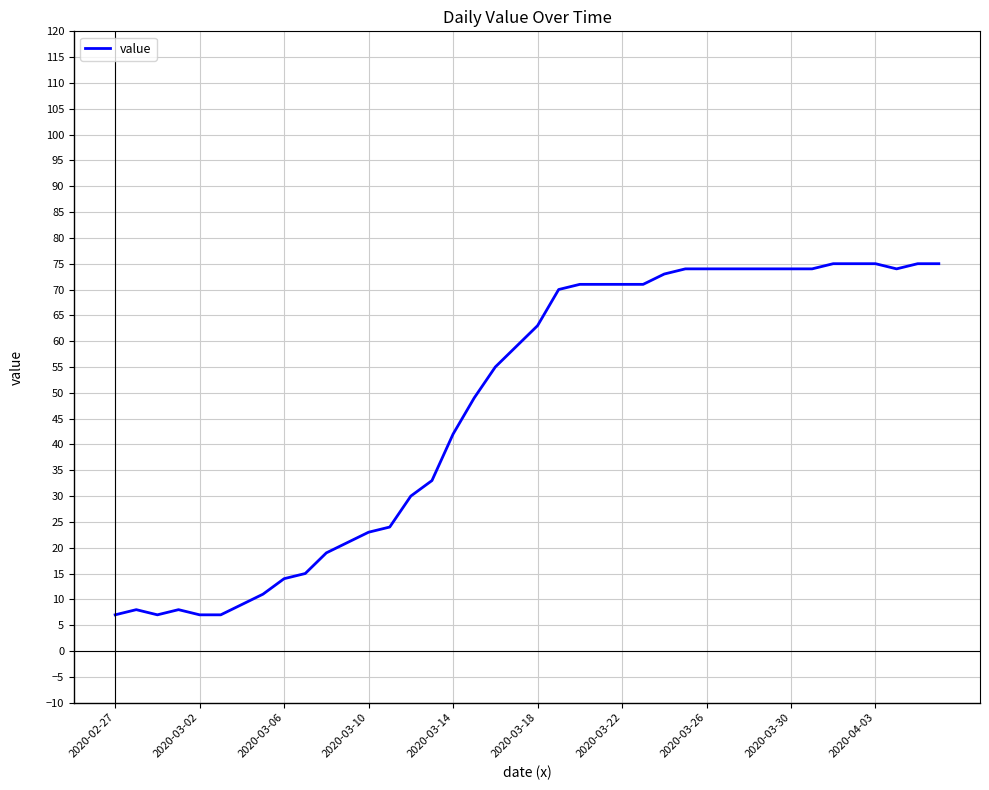

Reading right to left, what are all the values shown in this chart?

75	75	74	75	75	75	74	74	74	74	74	74	74	73	71	71	71	71	70	63	59	55	49	42	33	30	24	23	21	19	15	14	11	9	7	7	8	7	8	7